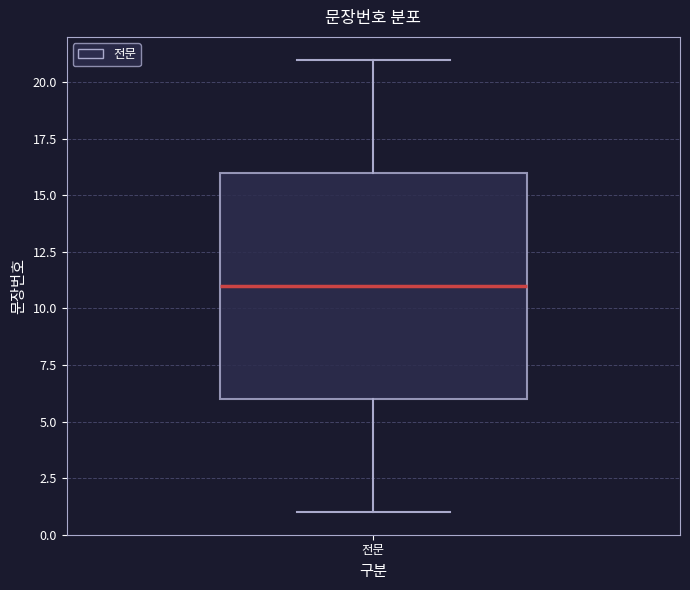

Read this box plot against the y-axis: the position of the median line, the range covered by the box, and the ends of both whiskers. The values are not printed on the chart, so give them approximately, as read against the axis.

median 11, box 6 to 16, whiskers 1 to 21